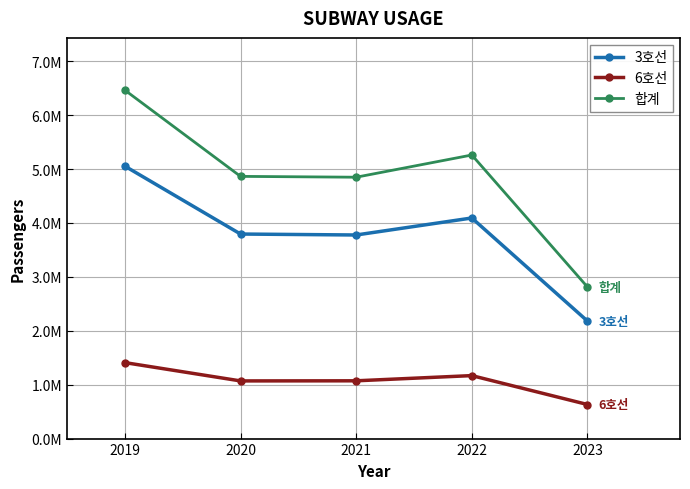

Where does the 3호선 series first go above 3793957?

2019